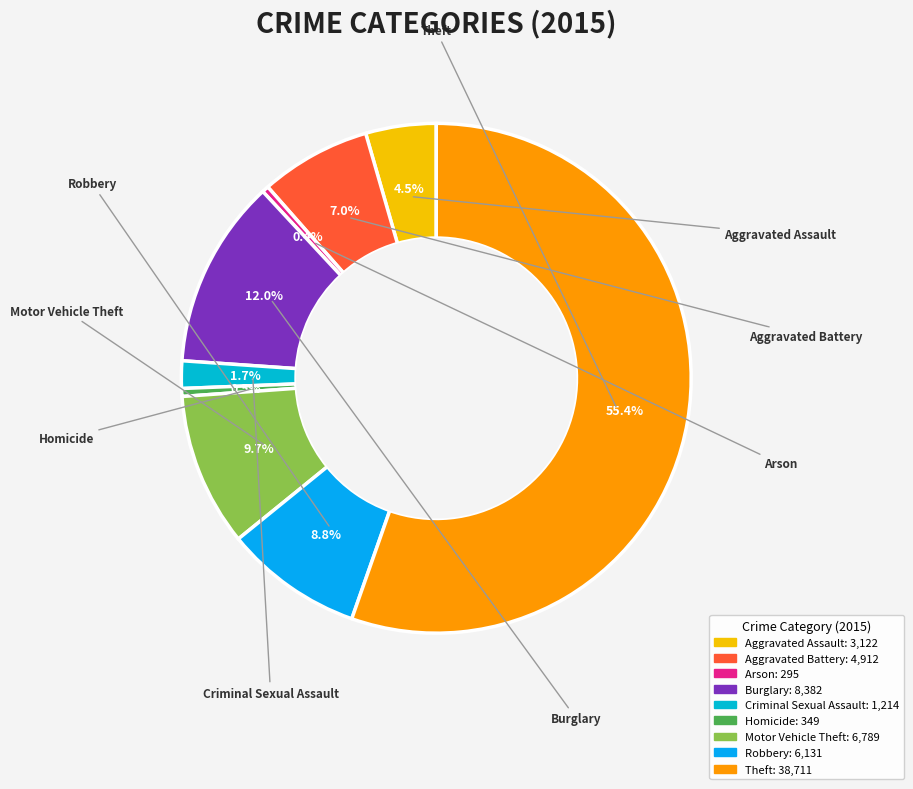

Combined, do Criminal Sexual Assault and Arson account for over 50%?

No